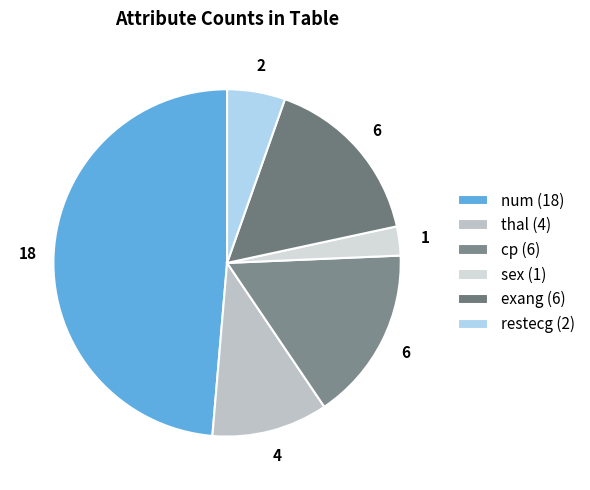

Is there any slice that represents more than half of the pie?

No